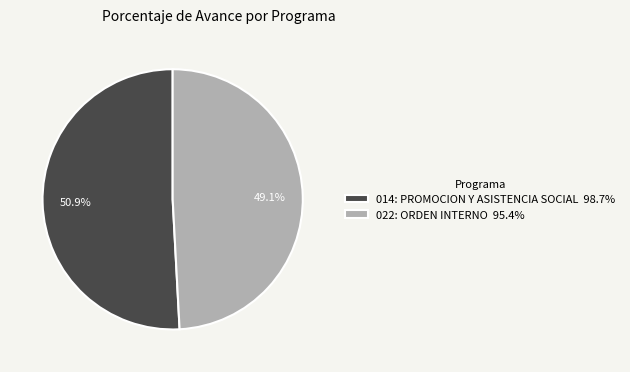

To the nearest percent, what is the average slice percentage?

50%